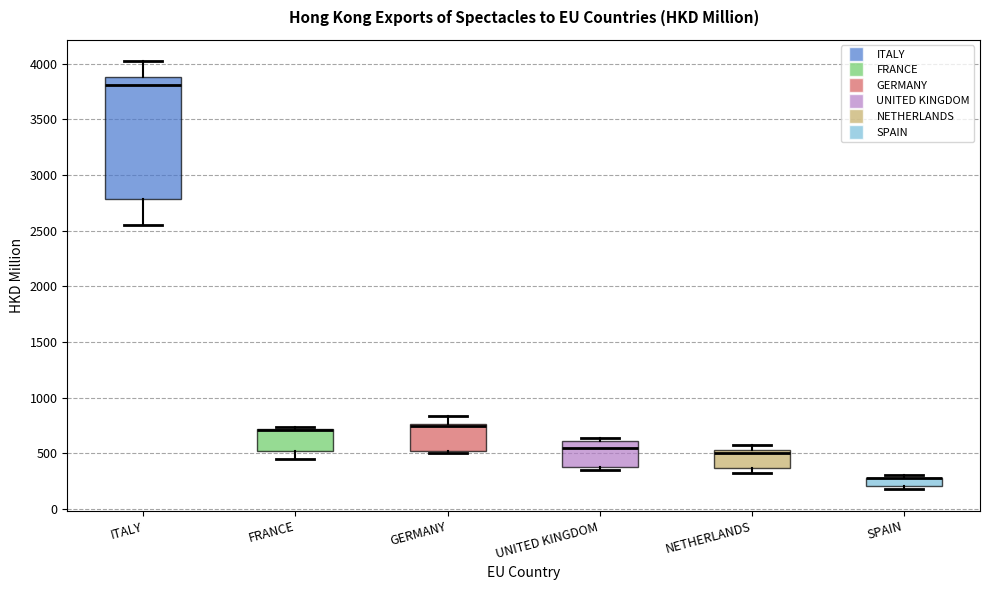

Where is the lower edge of the box for UNITED KINGDOM on the y-axis? The values are not printed on the chart, so give them approximately, as read against the axis.

400